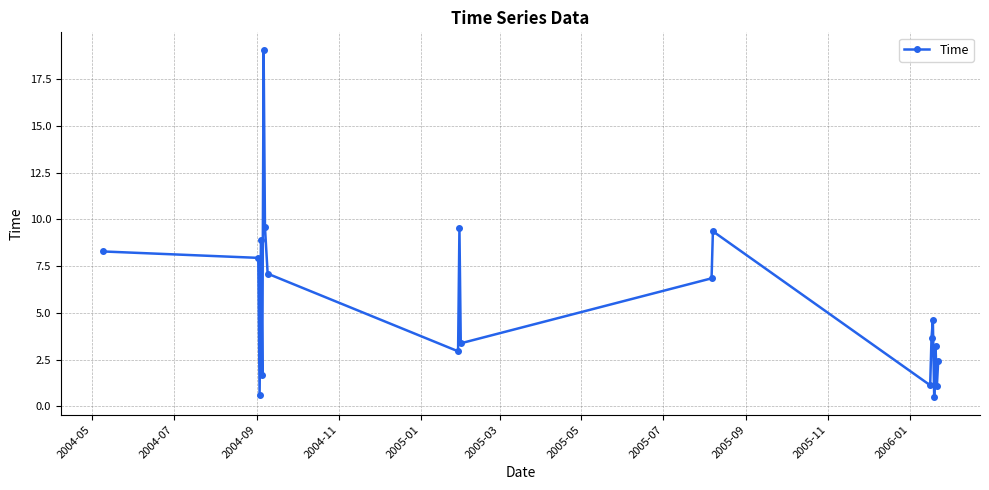

What is the minimum value shown in the chart?

0.5